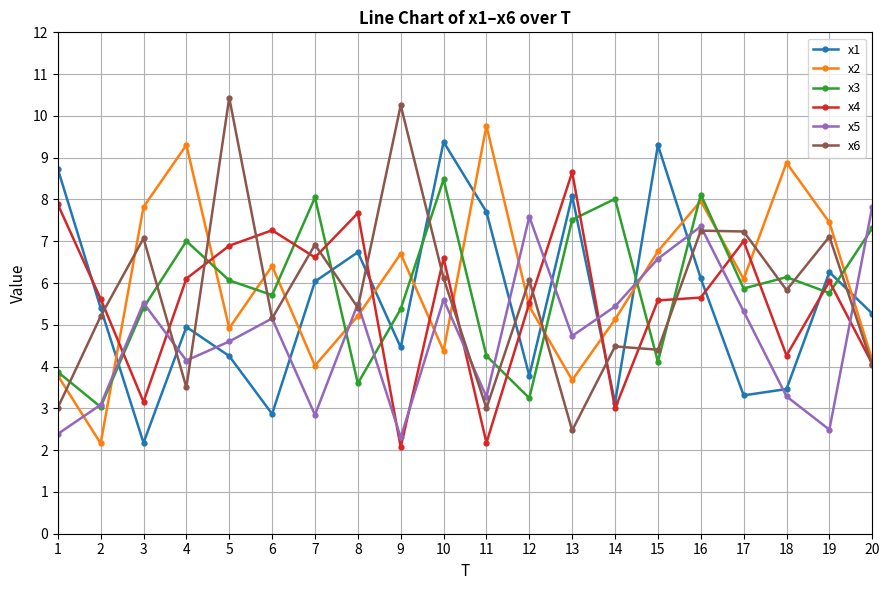

True or false: x5 has more than 1 points higher than both neighbors.

True